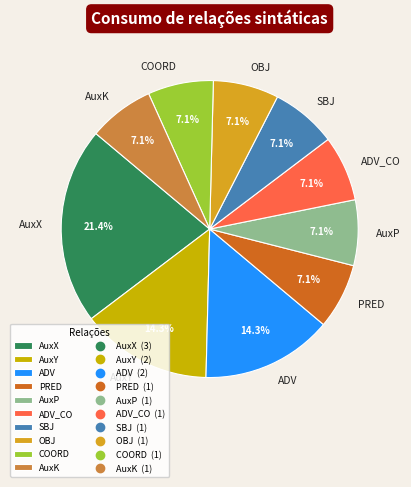

Is the sum of SBJ and ADV greater than half?

No